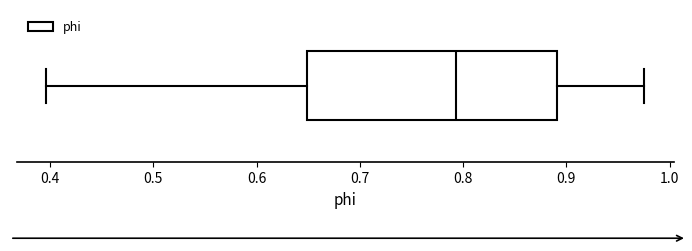

Read this box plot against the x-axis: the position of the median line, the range covered by the box, and the ends of both whiskers. The values are not printed on the chart, so give them approximately, as read against the axis.

median 0.79, box 0.65 to 0.89, whiskers 0.40 to 0.97